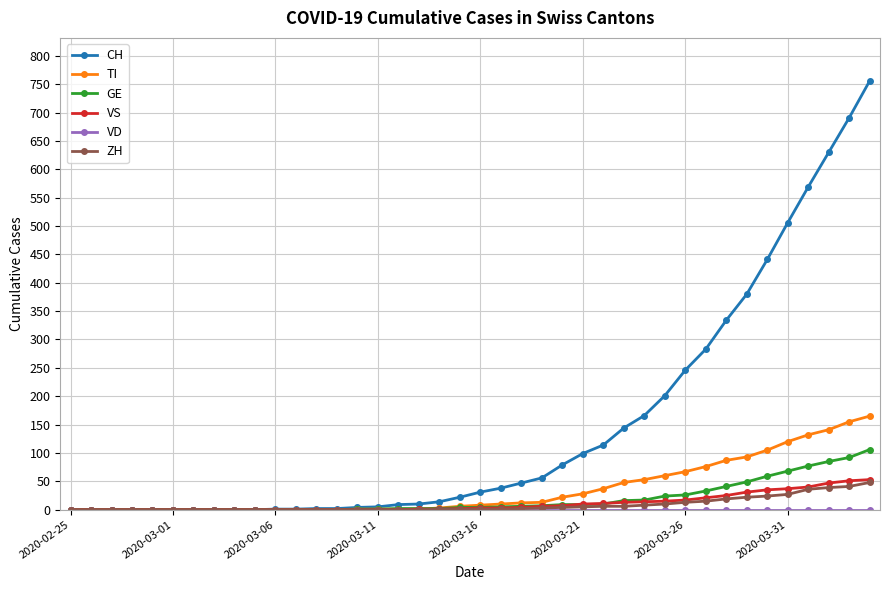

Which series has the largest total across all categories?

CH